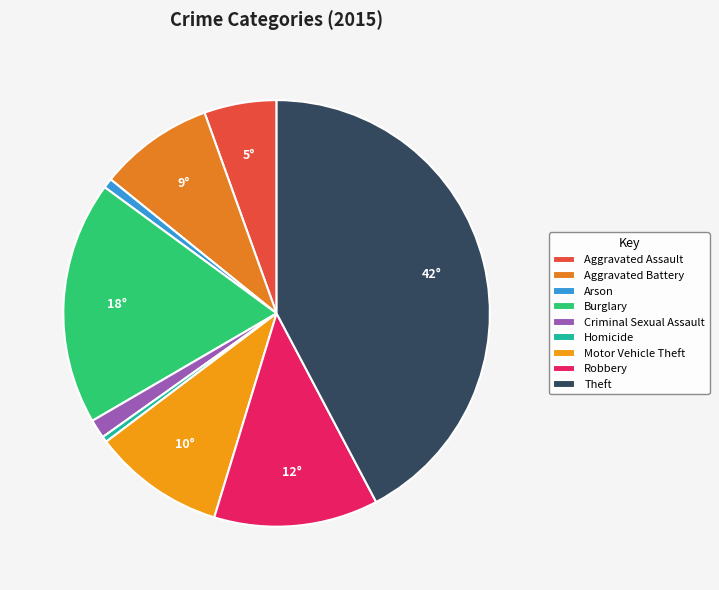

Count the number of slices in the pie.

9